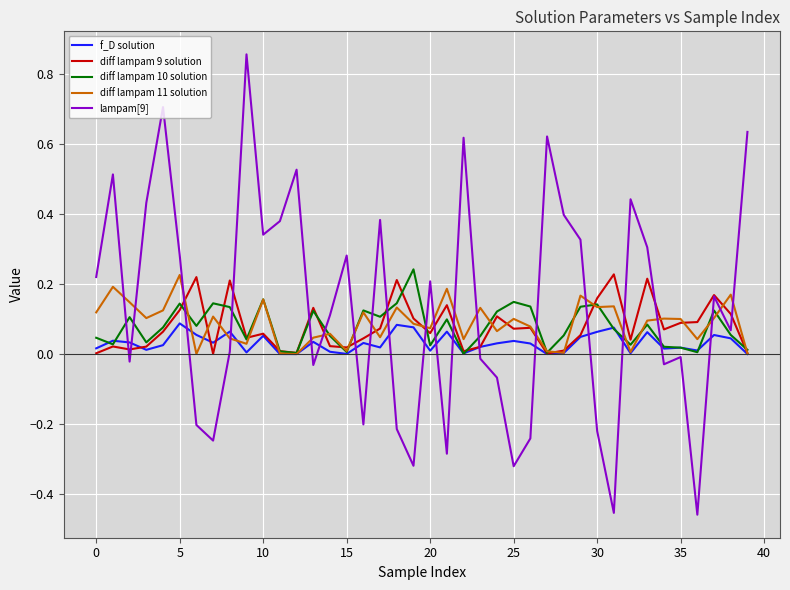

Which series has the largest range (max minus min)?

lampam[9]